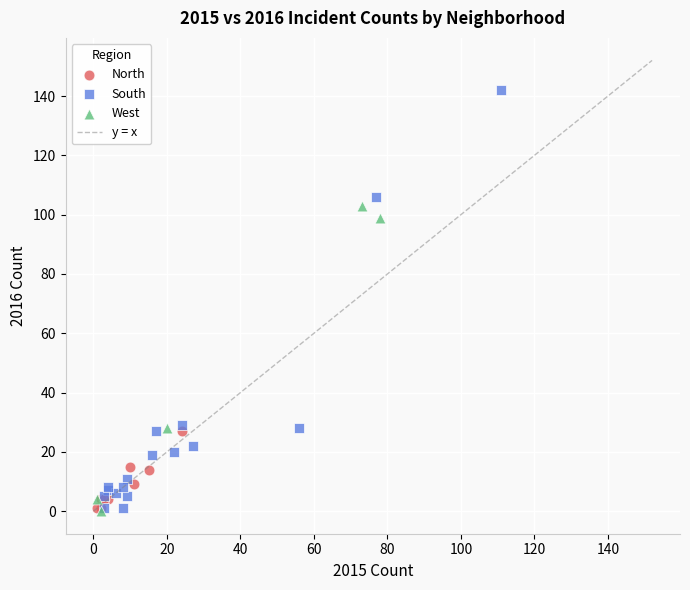

Which series has the largest Y range (max minus min)?

South